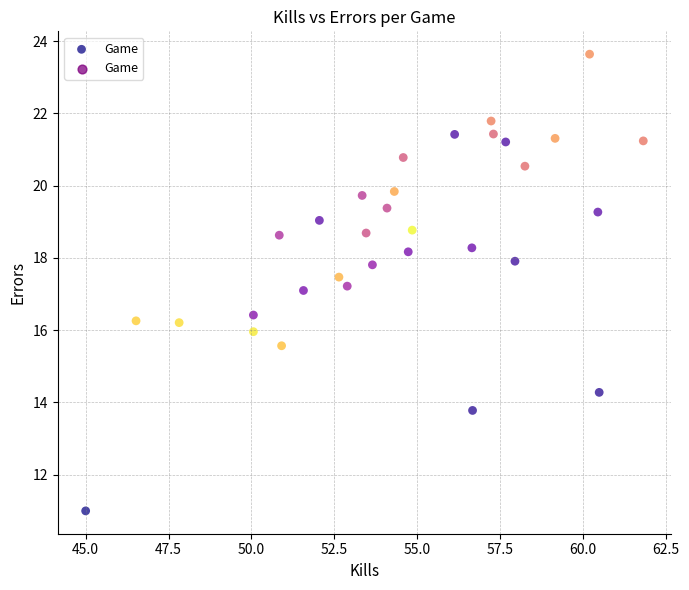

What is the range of X values (max minus min)?

16.8